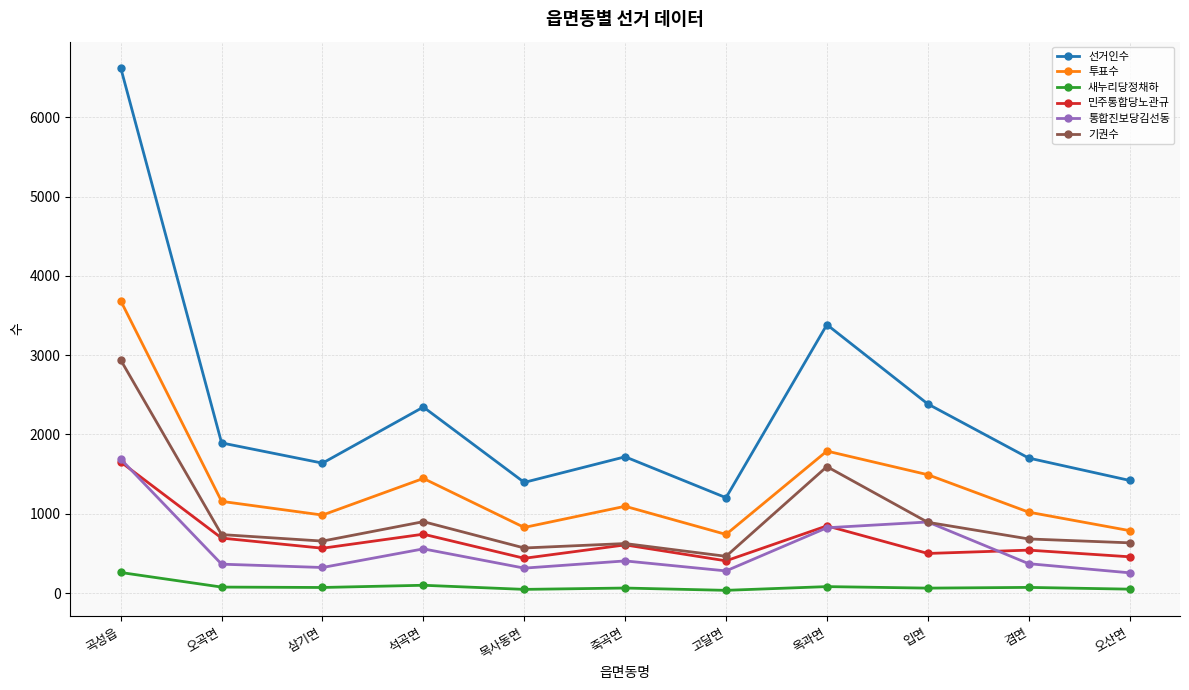

What is the highest value of the 선거인수 series?

6623